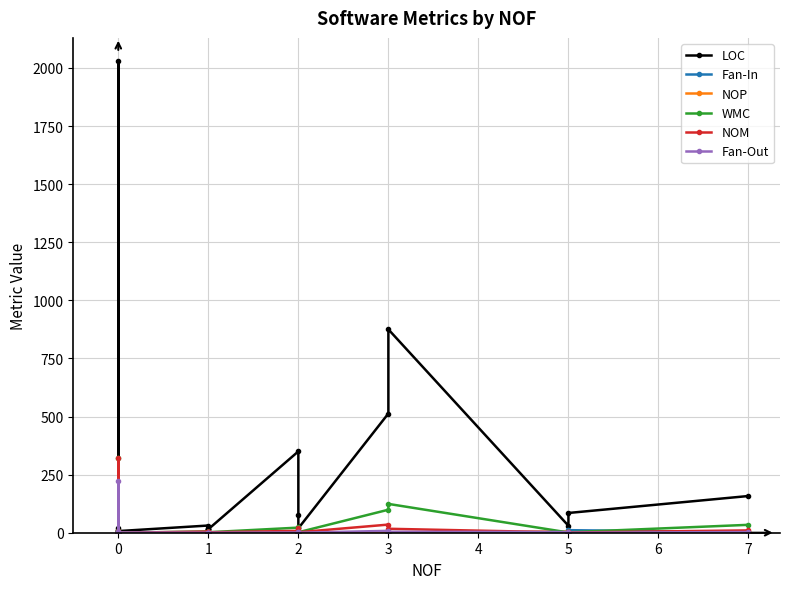

True or false: NOM has more than 2 interior local peaks.

True